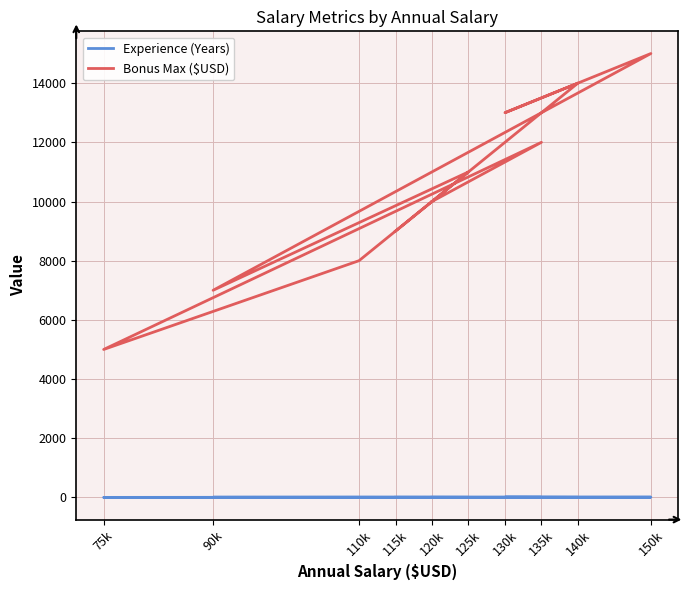

Which series has the largest total across all categories?

Bonus Max ($USD)